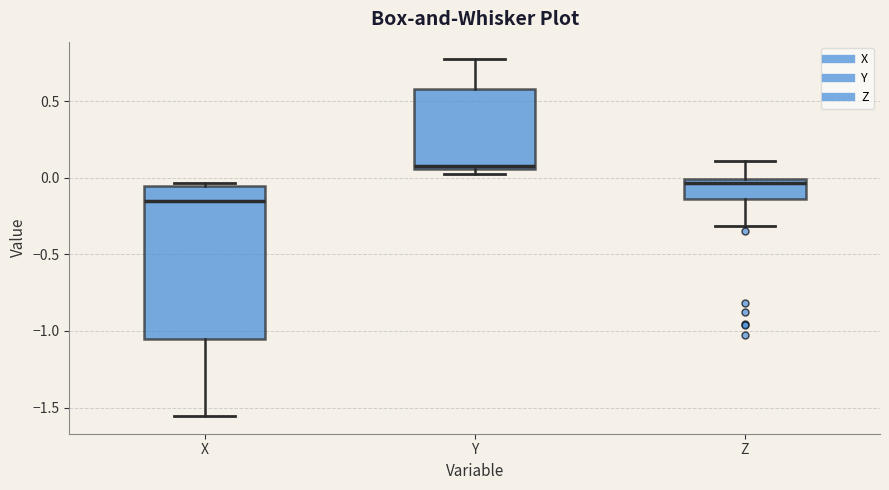

Reading left to right, transcribe this box plot: for each box, give where its median line is, the range the box spans, and where its two whiskers end, as read against the y-axis. The values are not printed on the chart, so give them approximately, as read against the axis.

X: median -0.15, box -1.05 to -0.05, whiskers -1.55 to -0.05 (just above the box's upper edge)
Y: median 0.10, box 0.05 to 0.60, whiskers 0.05 (just below the box's lower edge) to 0.75
Z: median -0.05, box -0.15 to 0.00, whiskers -0.30 to 0.10